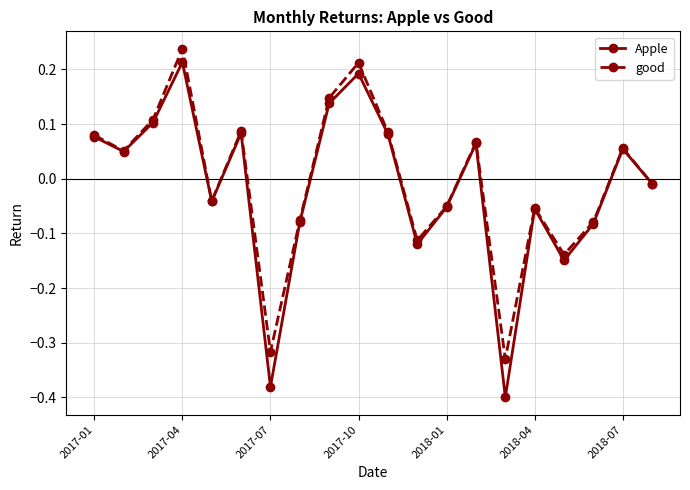

At how many categories does at least one series exceed 0?

10